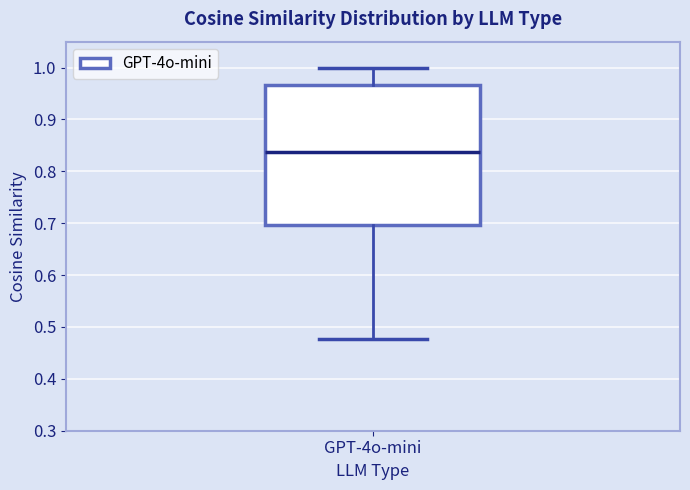

Read this box plot against the y-axis: the position of the median line, the range covered by the box, and the ends of both whiskers. The values are not printed on the chart, so give them approximately, as read against the axis.

median 0.84, box 0.70 to 0.97, whiskers 0.48 to 1.00